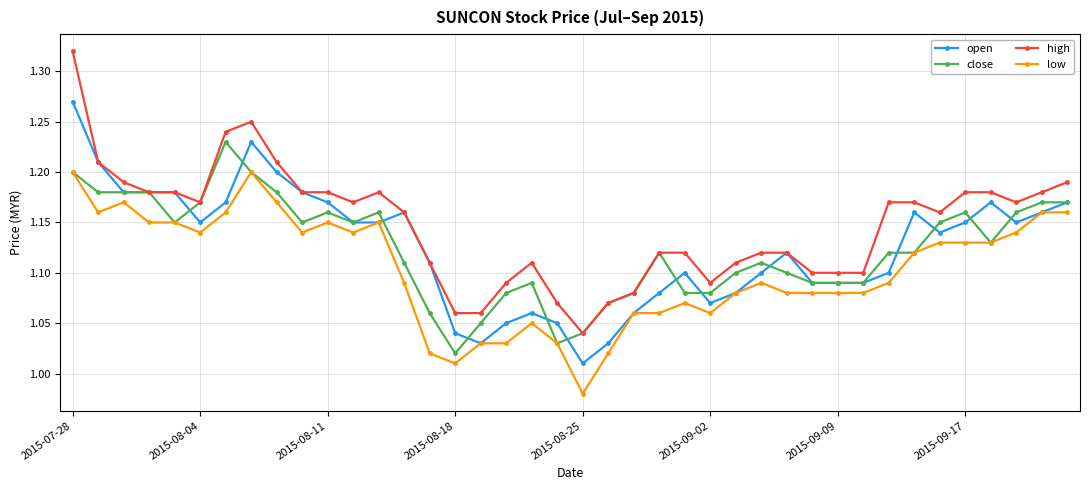

At how many categories does at least one series exceed 1?

40